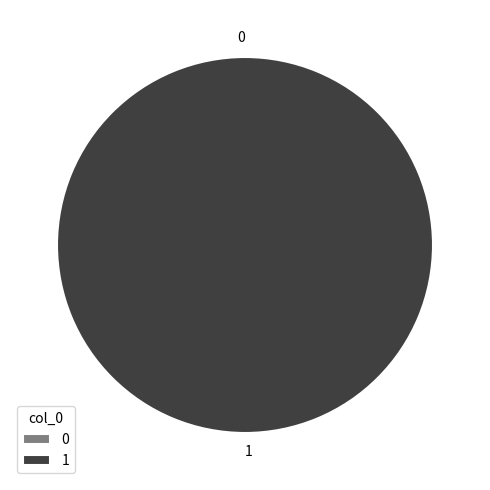

Is there a majority slice in this chart?

Yes